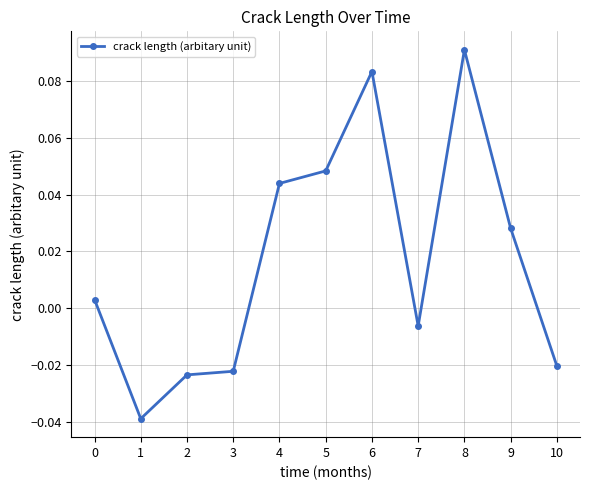

Which category has the highest value across all series?

8